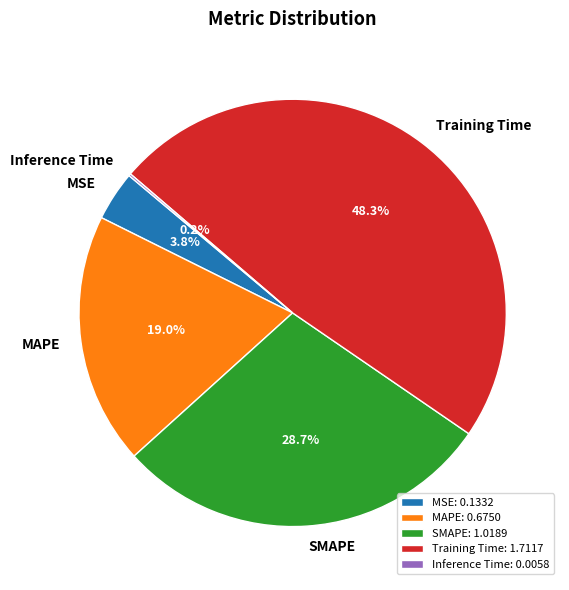

To the nearest percent, what is the average slice percentage?

20%